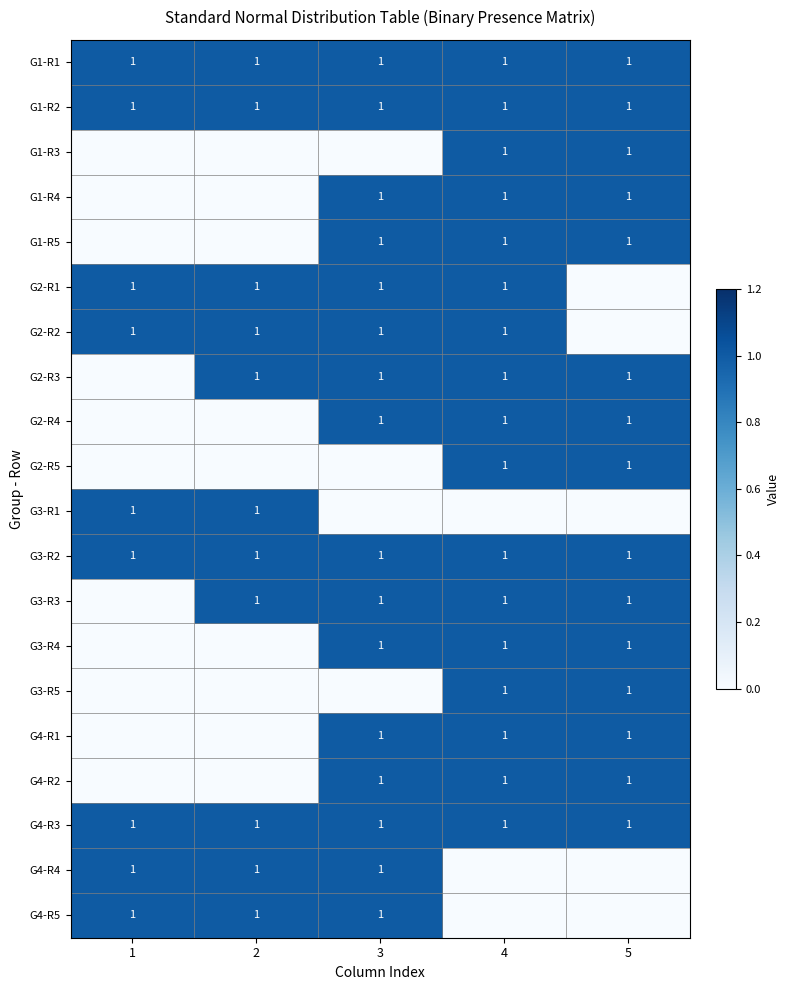

True or false: G2-R3 has a value of 1 at 3.

True